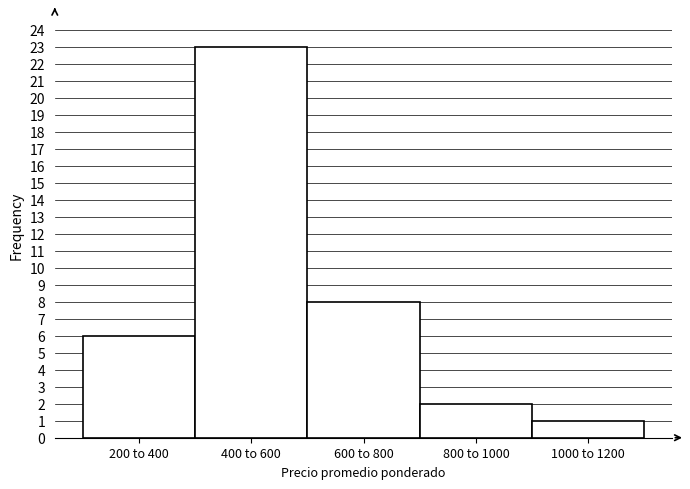

Reading right to left, list all the values displayed in this chart.

1	2	8	23	6